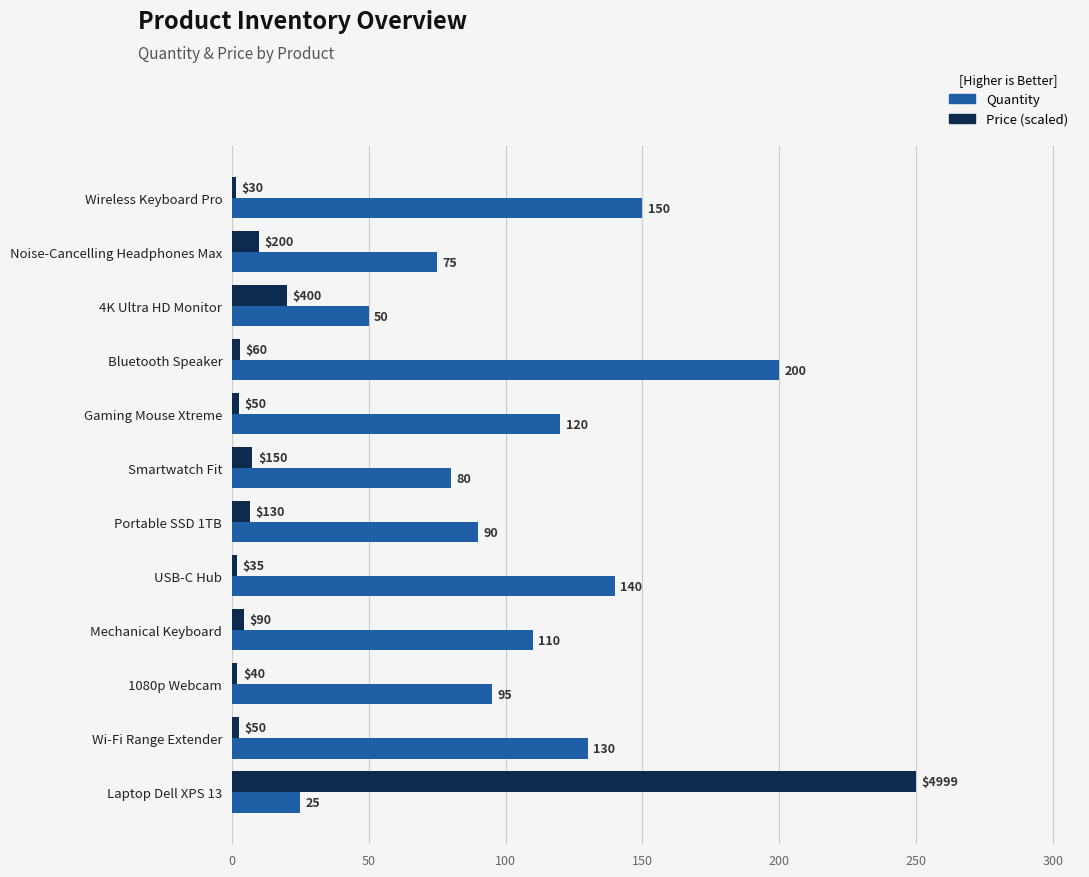

Which series has the largest total across all categories?

Quantity